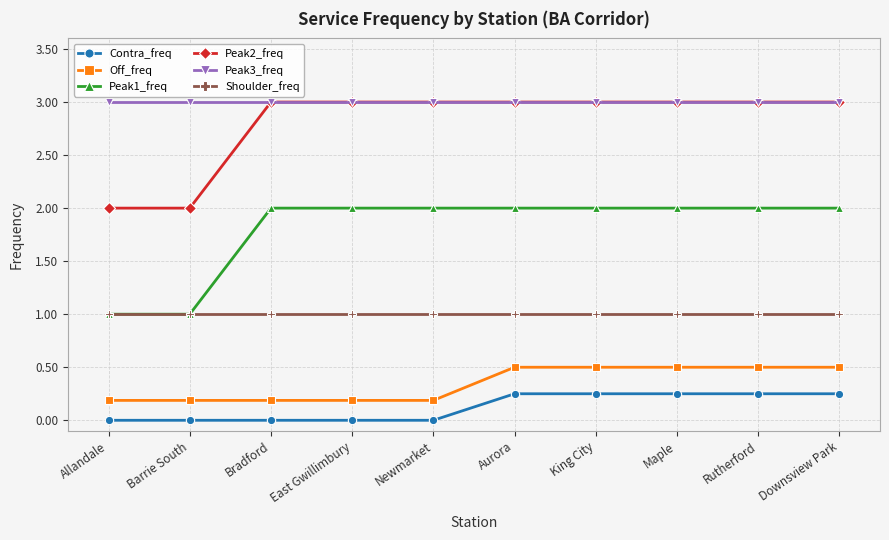

Is this an area chart (filled region under the line)?

No